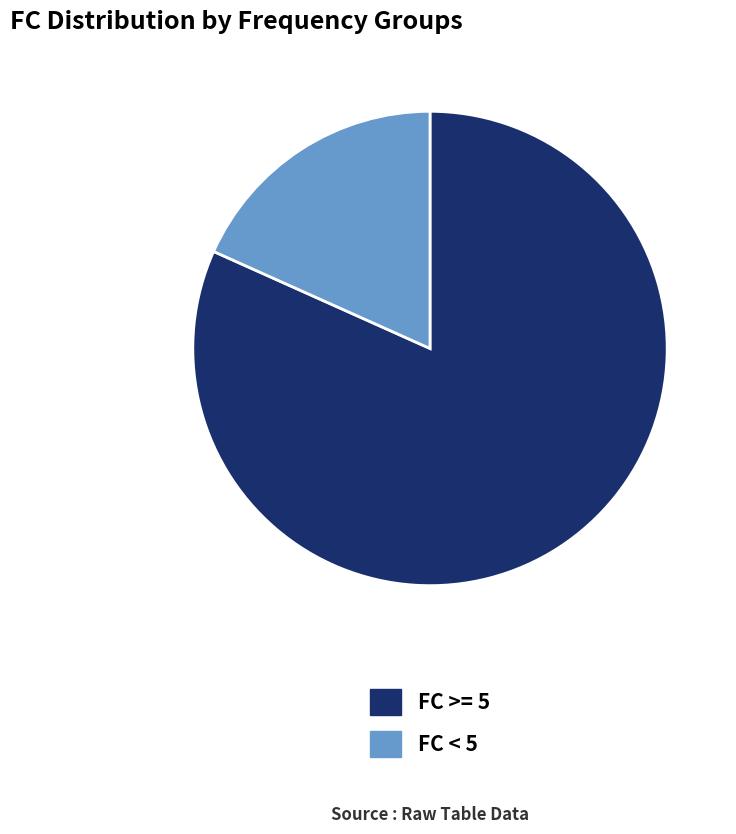

Rank the categories by value from highest to lowest.

FC >= 5, FC < 5